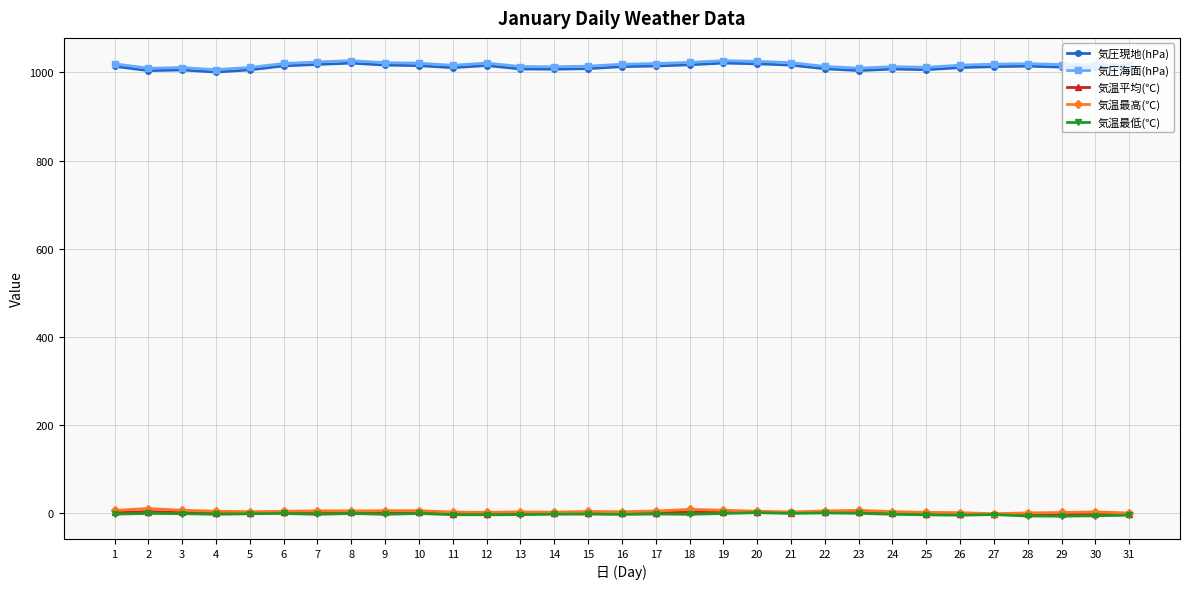

Is the value of 気温最高(℃) at 27 greater than the value of 気圧現地(hPa) at 9?

No